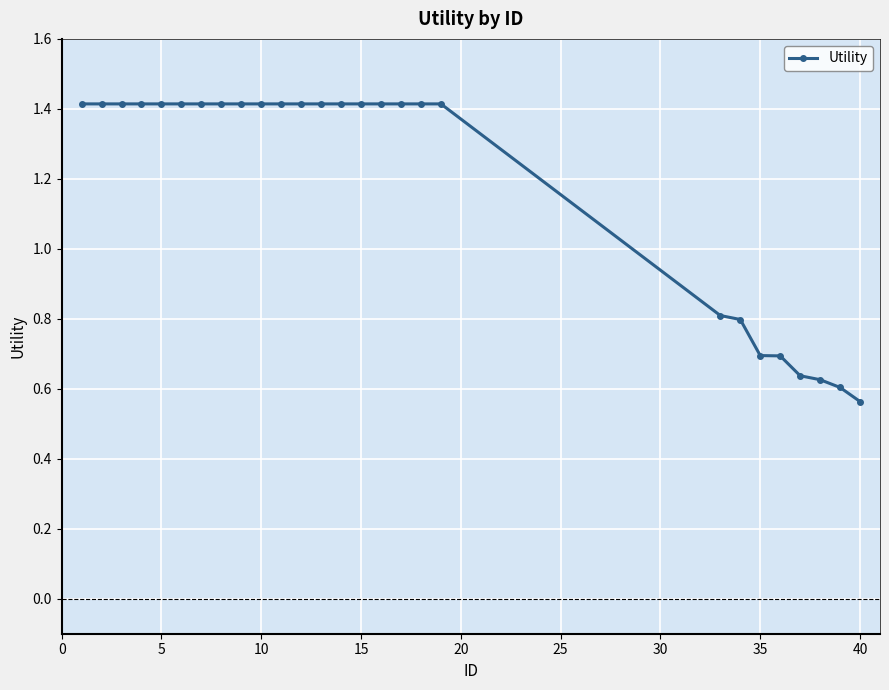

How many values are between 0 and 1?

8